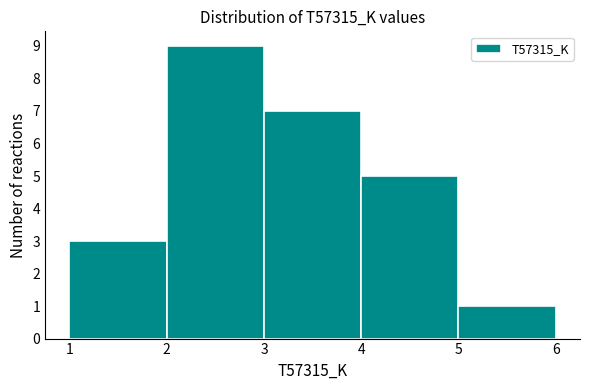

Reading left to right, list every bar in this chart as the range it spans on the x-axis followed by its height. The values are not printed on the chart, so give them approximately, as read against the axis.

1 to 2: 3
2 to 3: 9
3 to 4: 7
4 to 5: 5
5 to 6: 1